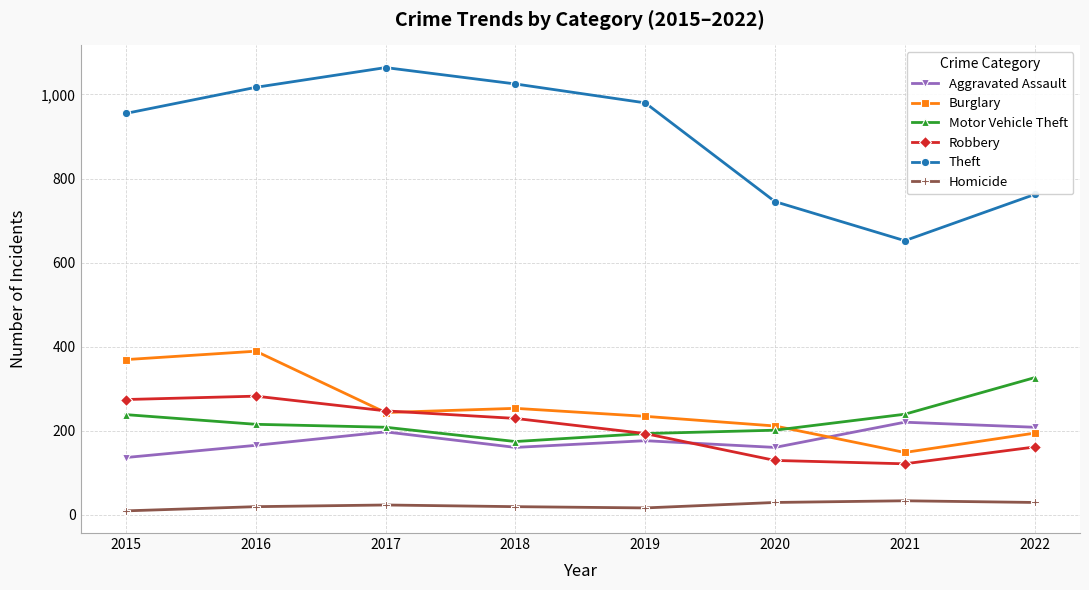

In Burglary, how many points are higher than both neighbors (excluding endpoints)?

2